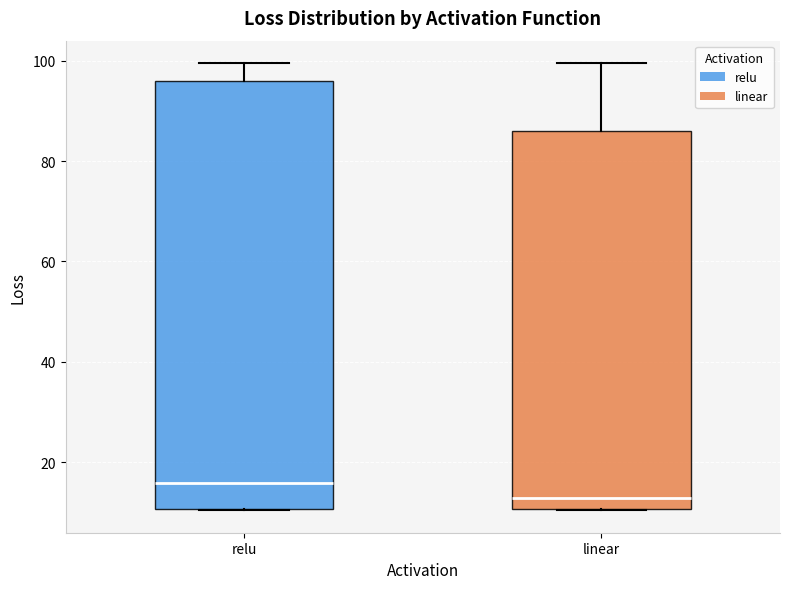

Which box has the highest median line?

relu